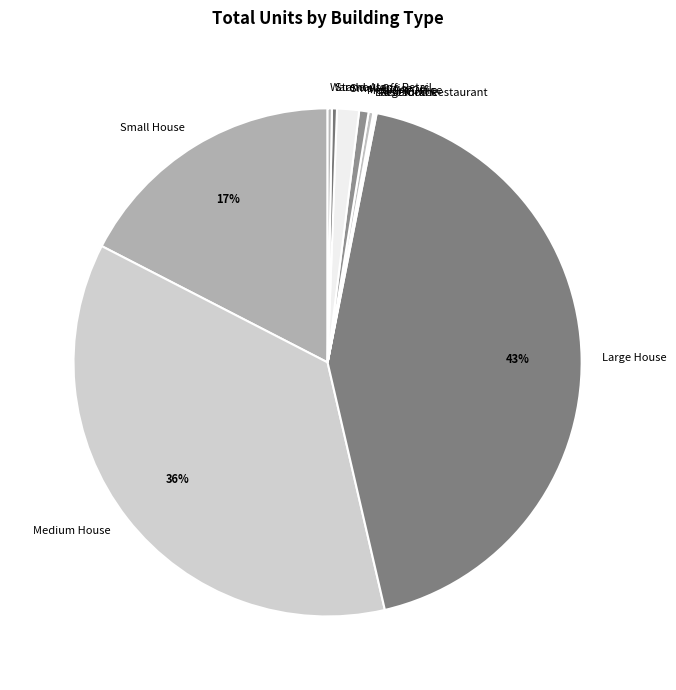

Which category has the biggest portion of the pie?

Large House